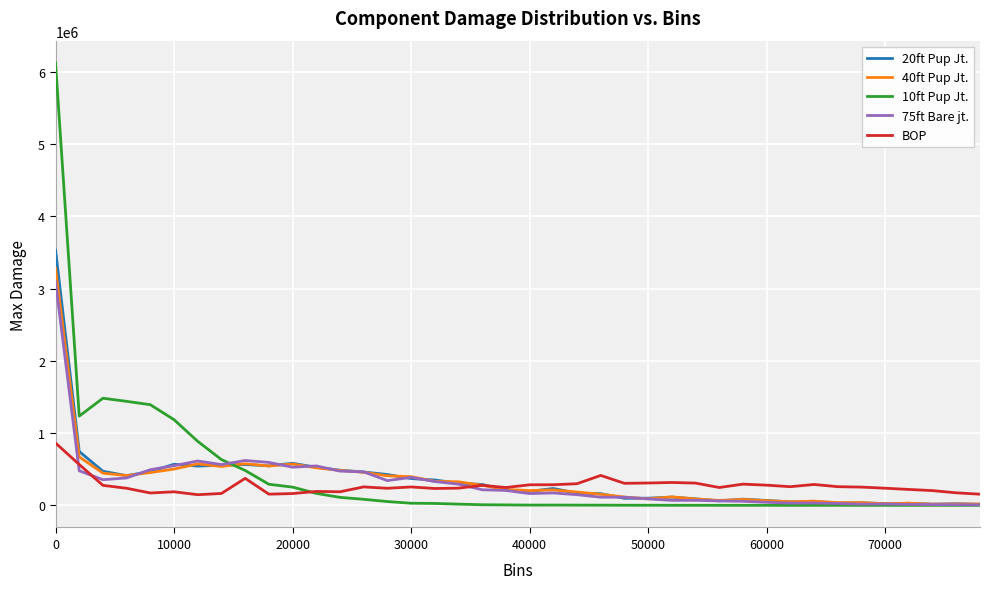

Is this an area chart (filled region under the line)?

No